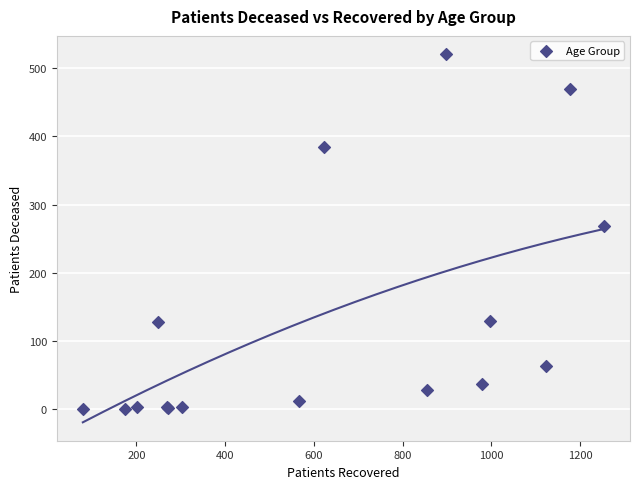

What Y value in the scatter plot is closest to 260?

268